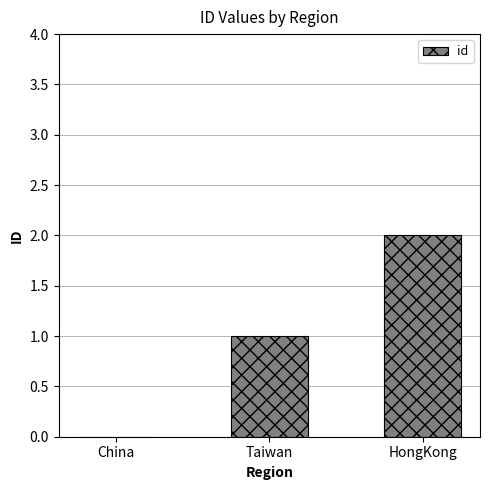

What is the change in value from China to HongKong?

+2